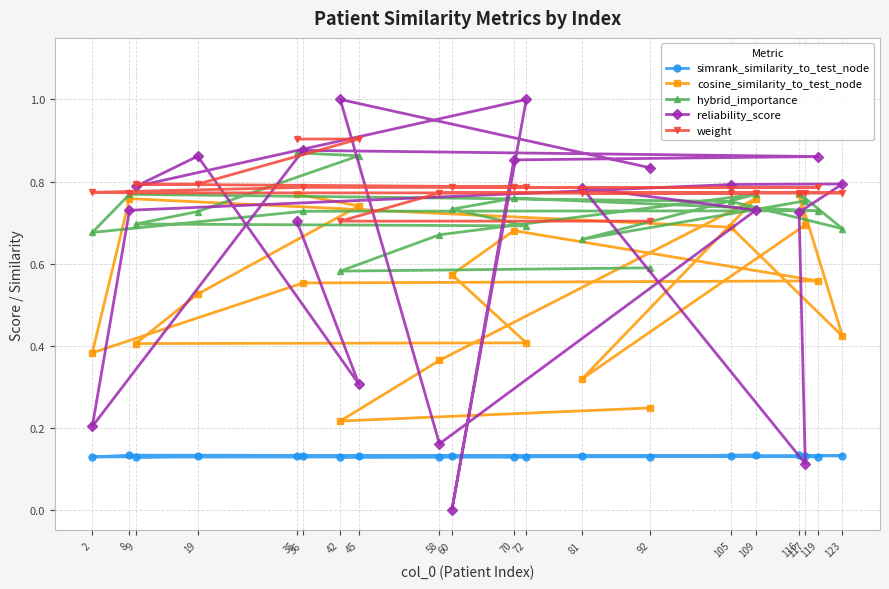

True or false: cosine_similarity_to_test_node has a value of 0.4 at 9.

True